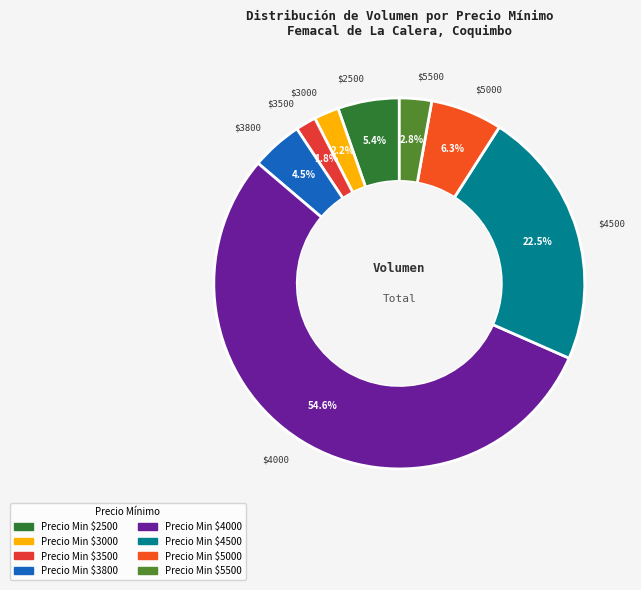

How many slices are in this pie chart?

8